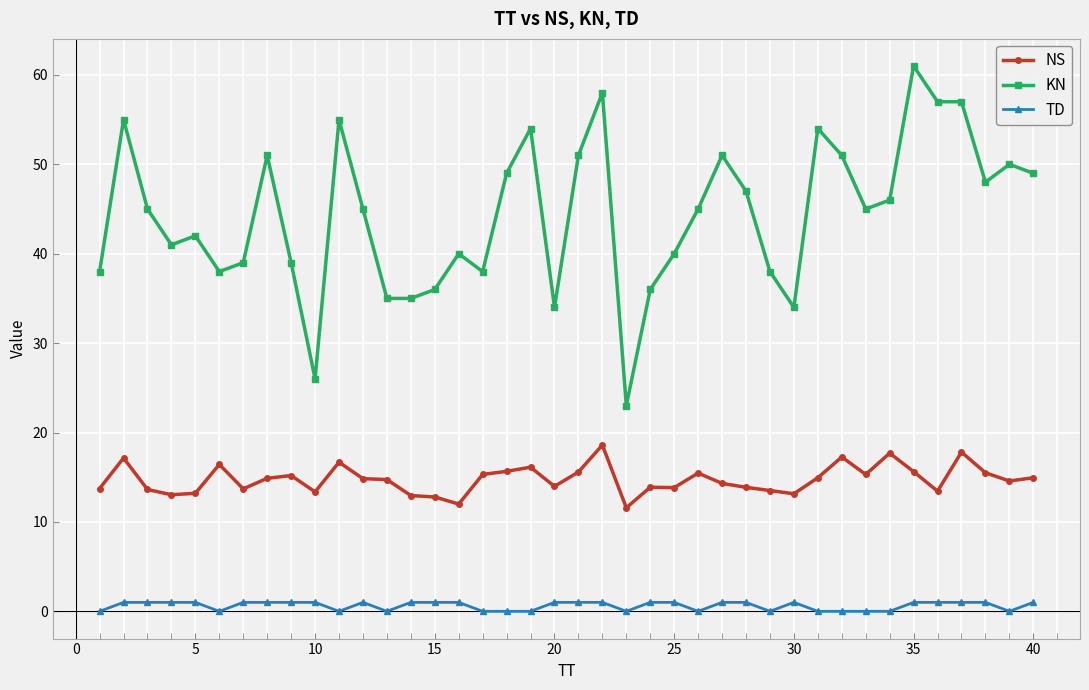

What is the sum of all KN values?

1776.0